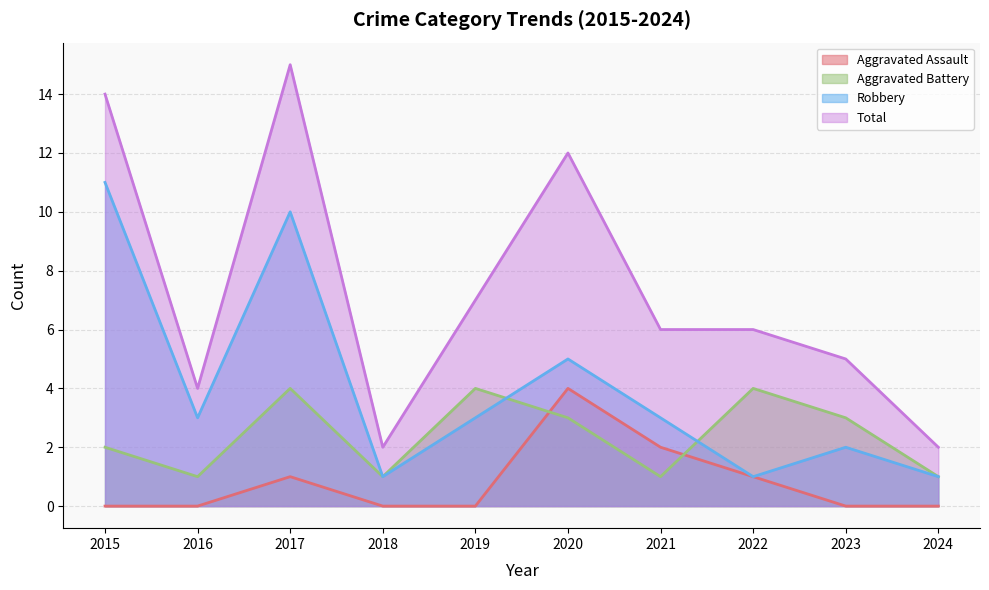

Which label corresponds to the smallest value in the chart?

2015